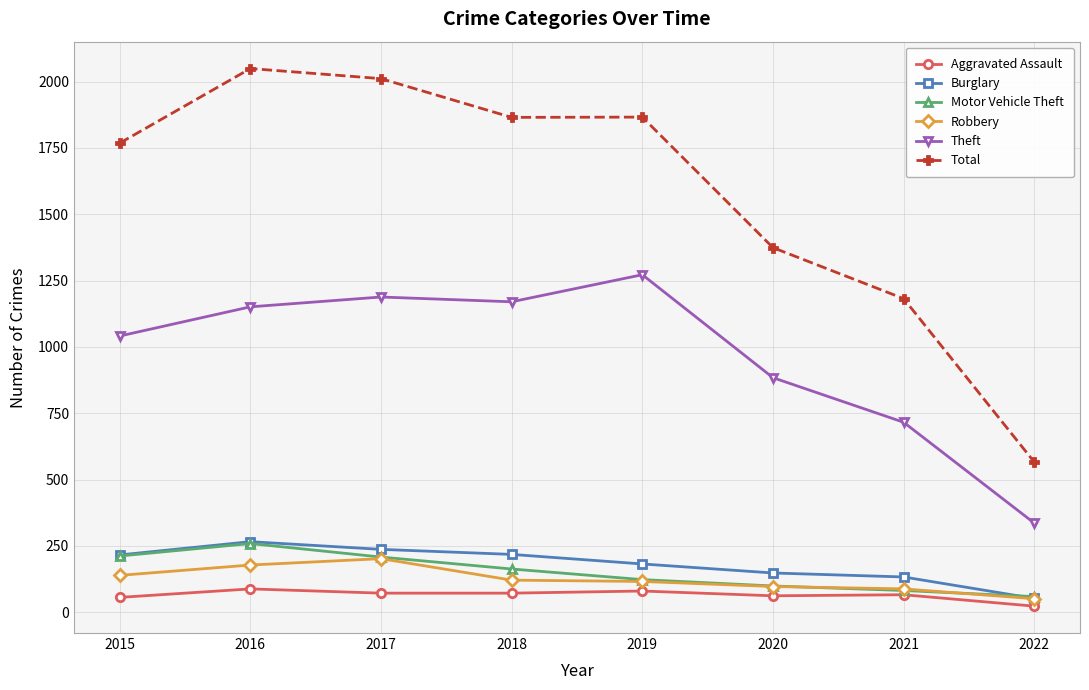

At how many categories does at least one series exceed 1016?

7